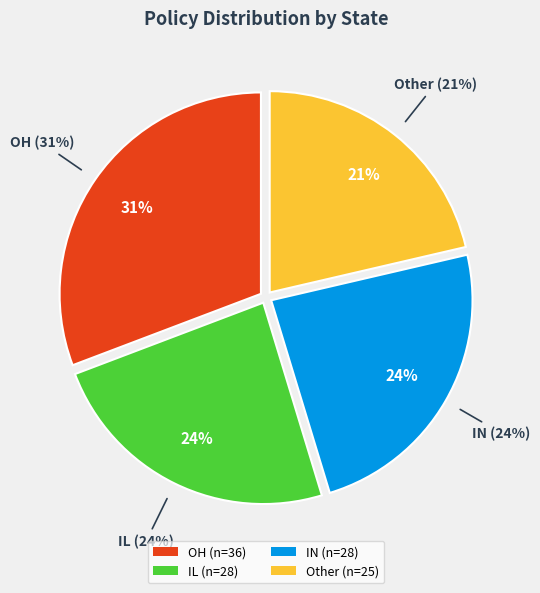

How many slices are in this pie chart?

4